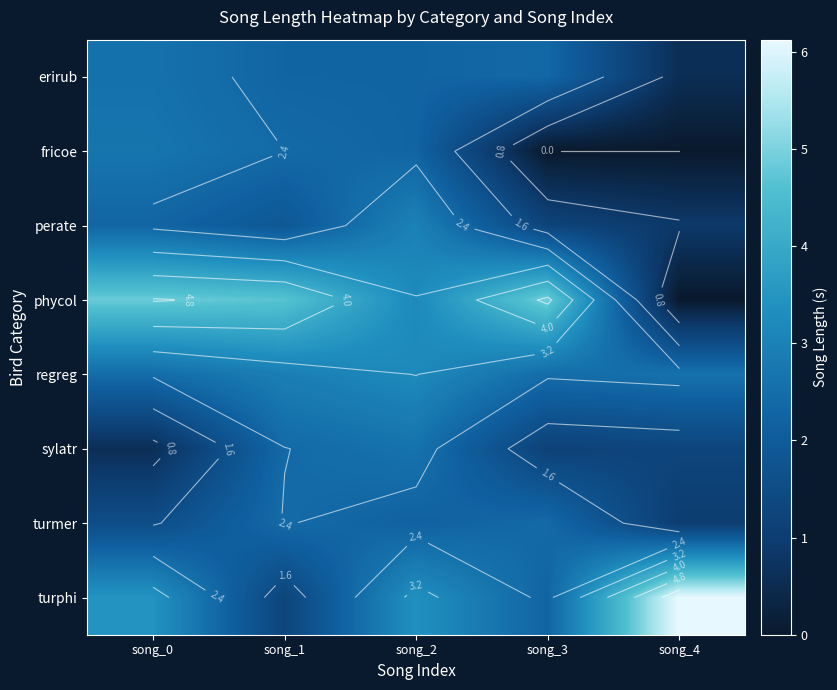

The value of regreg at song_1 is 4.1. True or false?

False